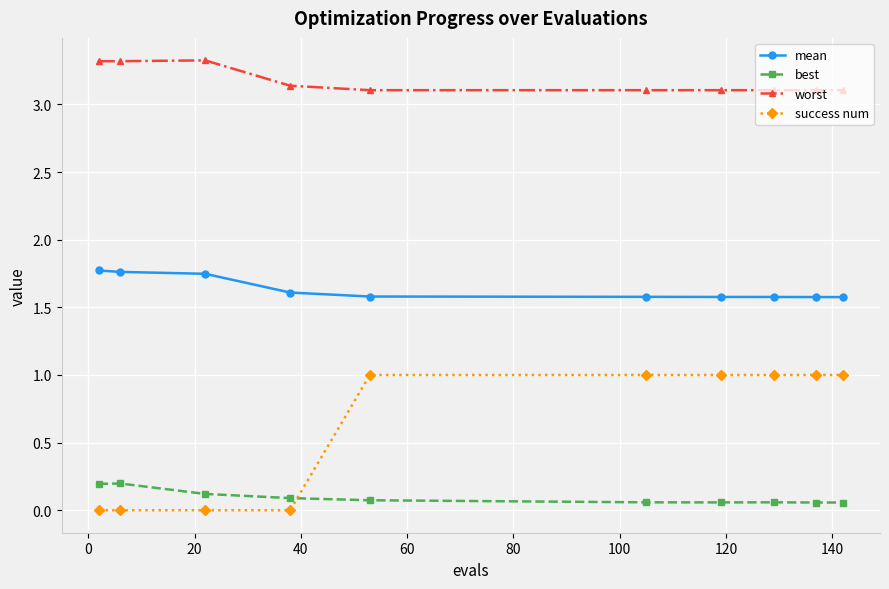

What is the greatest value displayed?

3.3